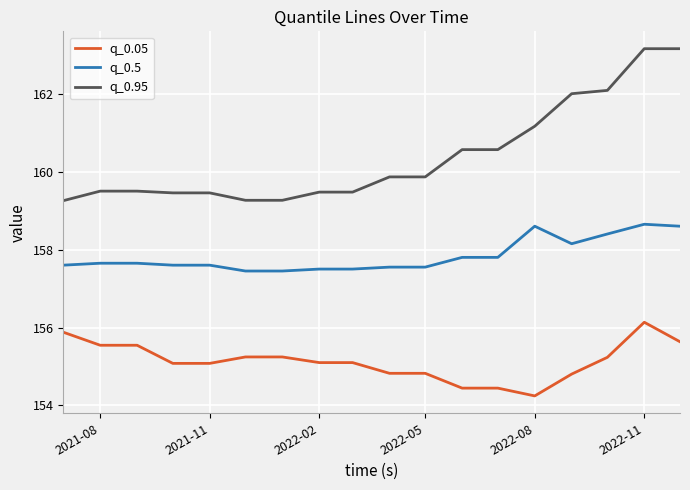

Which series has the largest total across all categories?

q_0.95